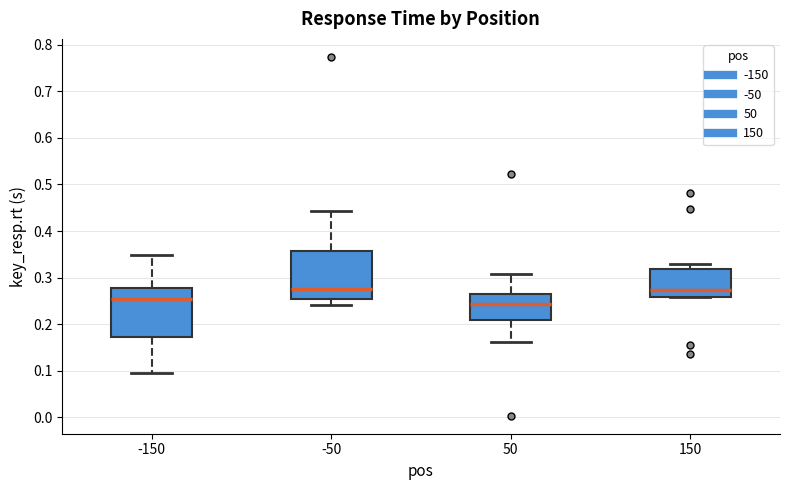

Which box's median line is the lowest?

50